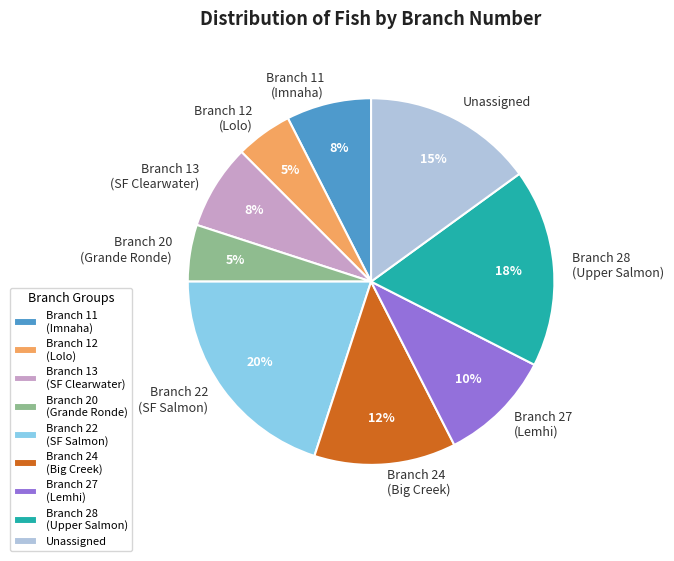

How many slices are in this pie chart?

9